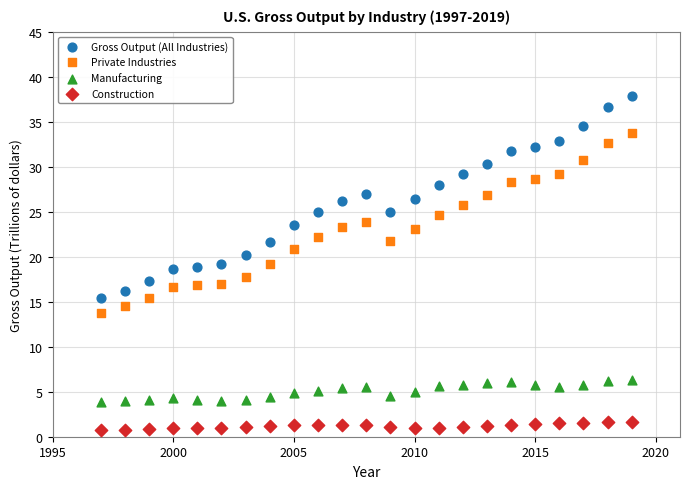

What are all the series names shown in the legend?

Gross Output (All Industries), Private Industries, Manufacturing, Construction